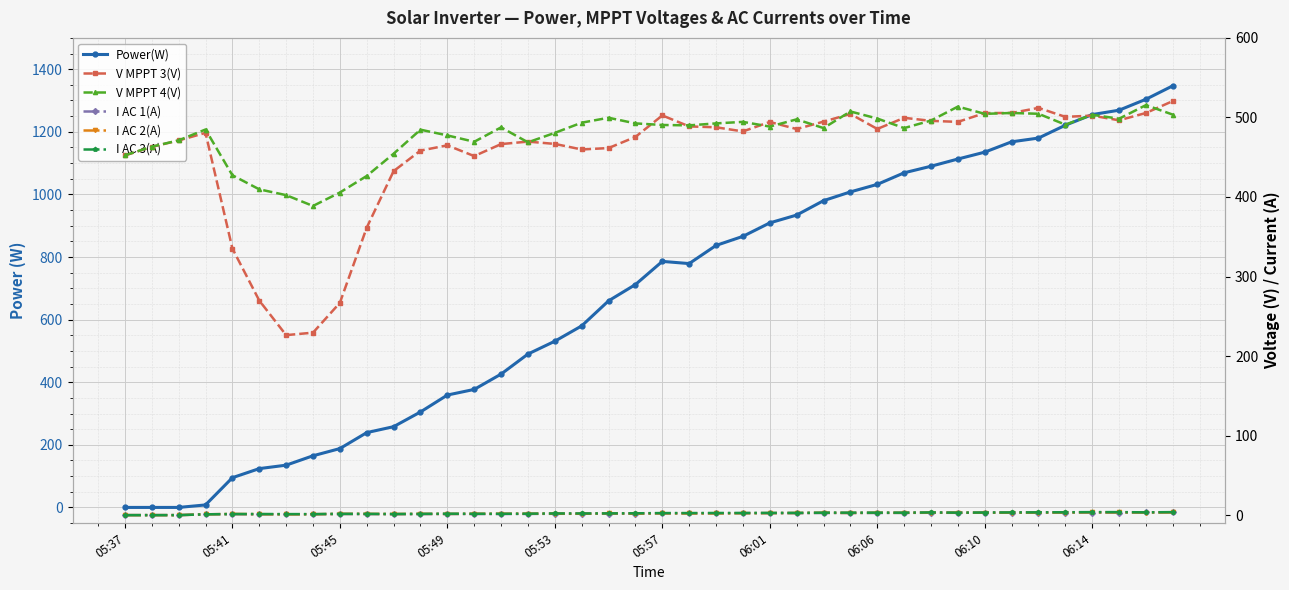

What is the sum of all I AC 2(A) values?

84.7